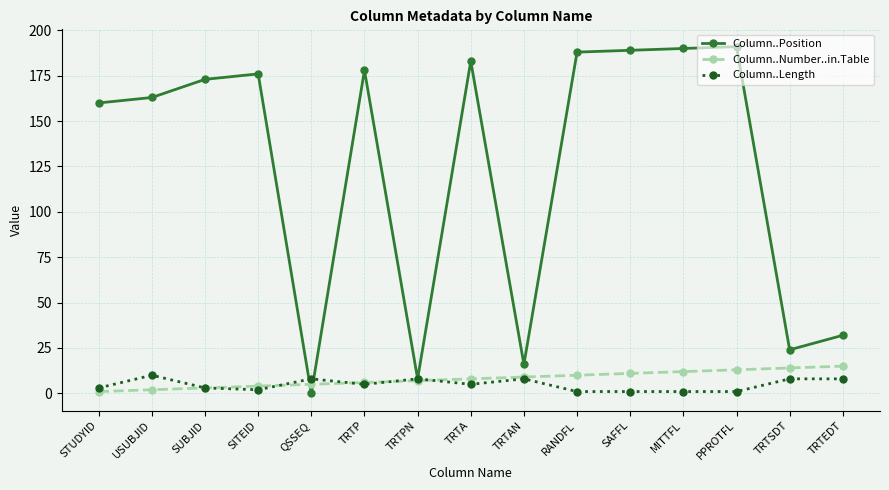

Which series has the widest spread of values?

Column..Position